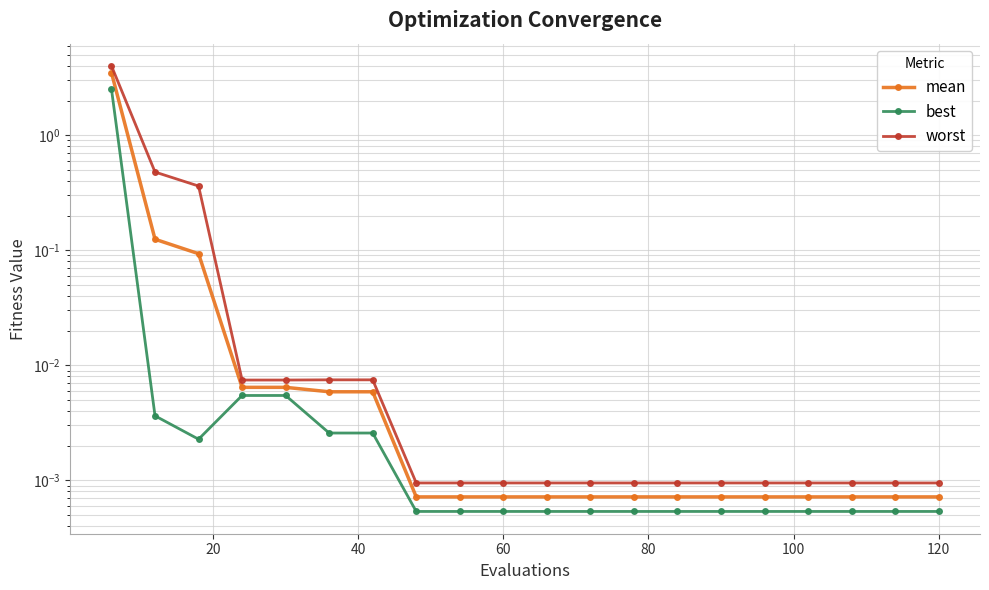

Count the number of data series in this chart.

3